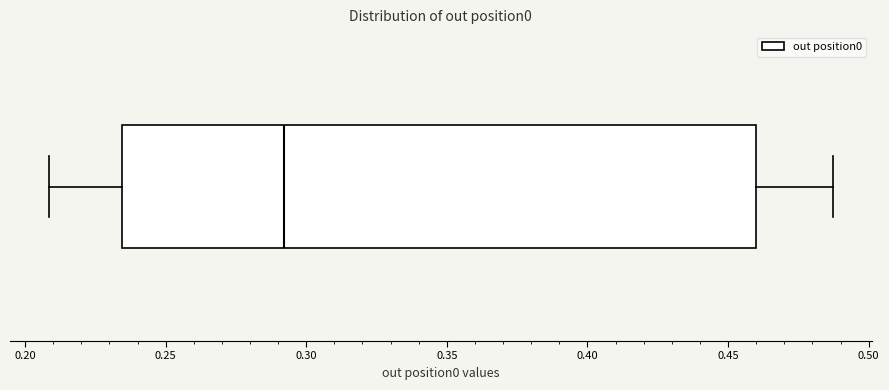

Where does the right whisker of the box end on the x-axis? The values are not printed on the chart, so give them approximately, as read against the axis.

0.485